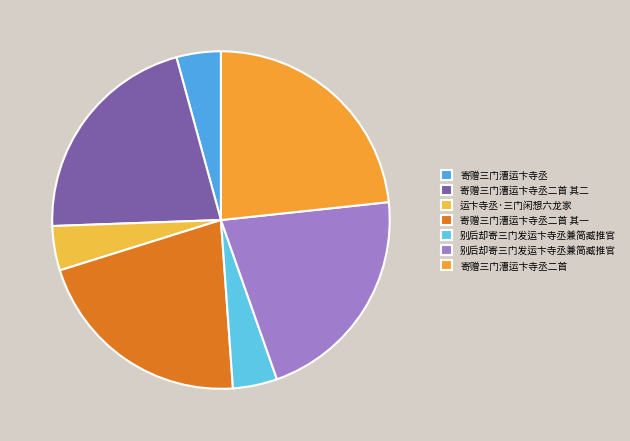

Which category has the biggest portion of the pie?

寄赠三门漕运卞寺丞二首